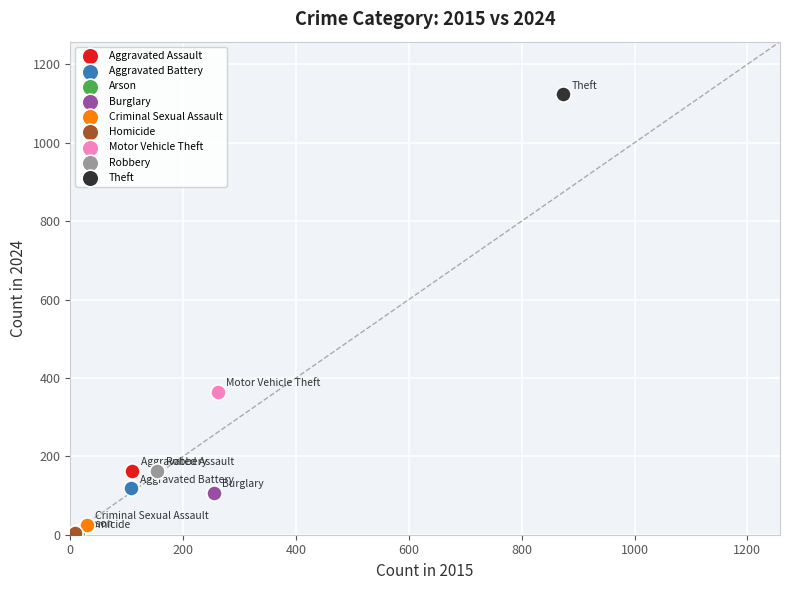

What are all the series names shown in the legend?

Aggravated Assault, Aggravated Battery, Arson, Burglary, Criminal Sexual Assault, Homicide, Motor Vehicle Theft, Robbery, Theft